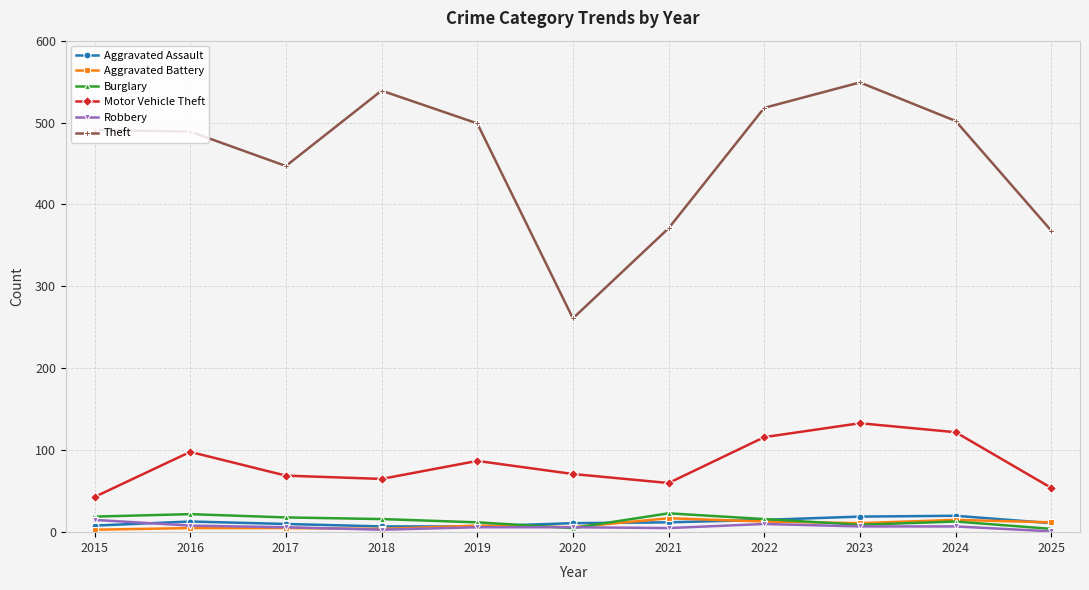

Does the chart display data point markers on the line(s)?

Yes